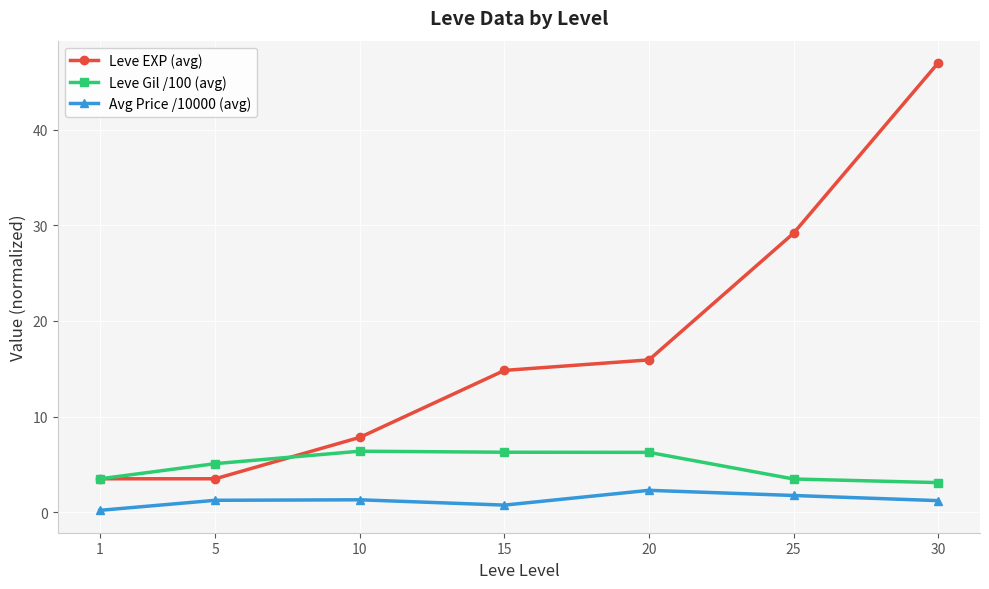

What are all the series names shown in the legend?

Leve EXP (avg), Leve Gil /100 (avg), Avg Price /10000 (avg)